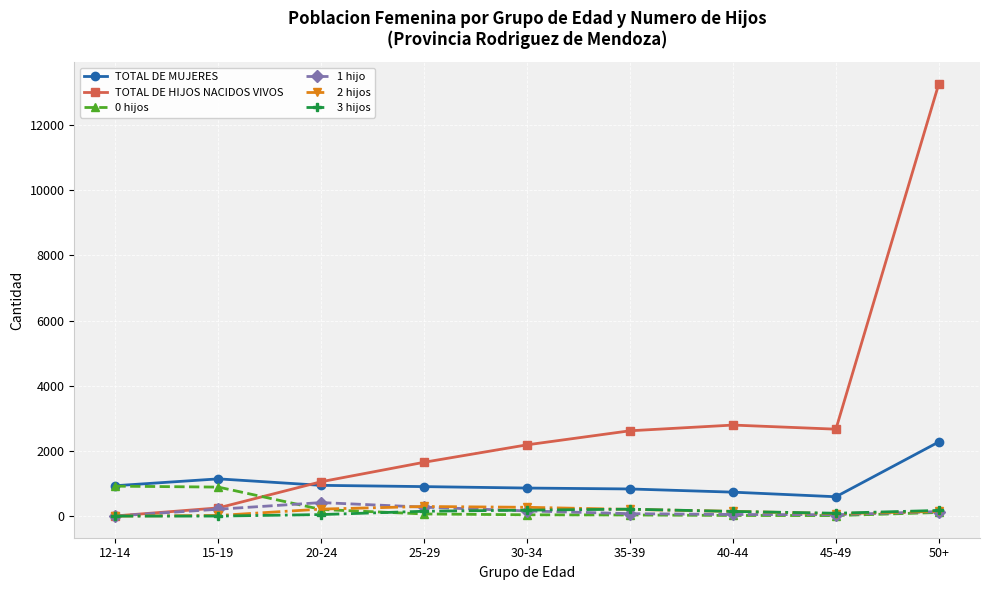

At which label is TOTAL DE HIJOS NACIDOS VIVOS closest to 6638?

40-44